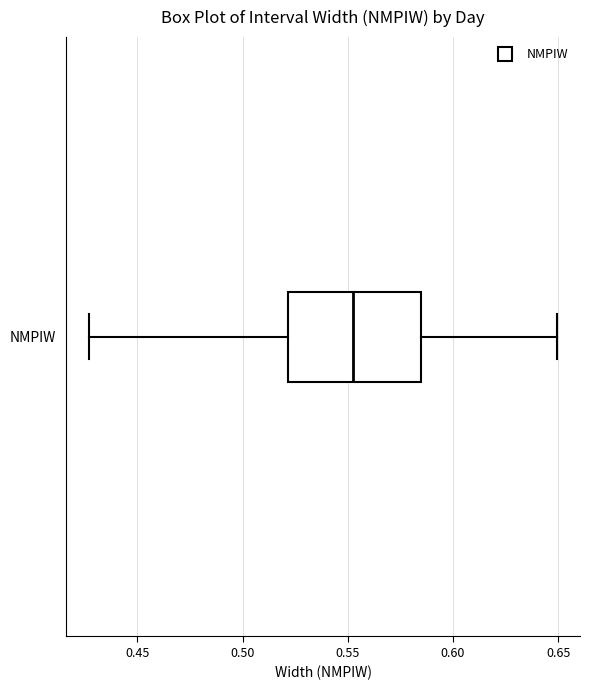

Read this box plot against the x-axis: the position of the median line, the range covered by the box, and the ends of both whiskers. The values are not printed on the chart, so give them approximately, as read against the axis.

median 0.550, box 0.520 to 0.585, whiskers 0.425 to 0.650